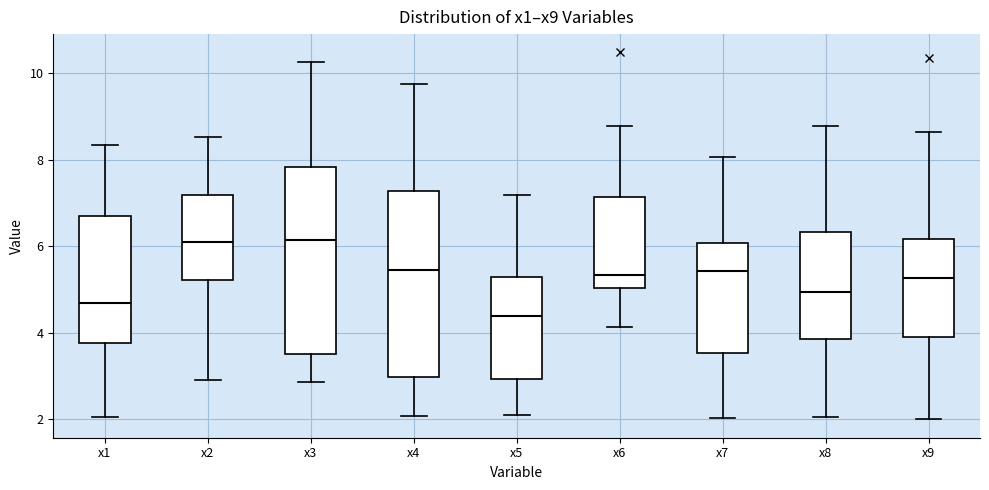

Reading left to right, read every box against the y-axis: the position of its median line, the range the box covers, and the ends of its whiskers. The values are not printed on the chart, so give them approximately, as read against the axis.

x1: median 4.8, box 3.8 to 6.8, whiskers 2.0 to 8.4
x2: median 6.0, box 5.2 to 7.2, whiskers 3.0 to 8.6
x3: median 6.2, box 3.6 to 7.8, whiskers 2.8 to 10.2
x4: median 5.4, box 3.0 to 7.2, whiskers 2.0 to 9.8
x5: median 4.4, box 3.0 to 5.2, whiskers 2.2 to 7.2
x6: median 5.4, box 5.0 to 7.2, whiskers 4.2 to 8.8
x7: median 5.4, box 3.6 to 6.0, whiskers 2.0 to 8.0
x8: median 5.0, box 3.8 to 6.4, whiskers 2.0 to 8.8
x9: median 5.2, box 4.0 to 6.2, whiskers 2.0 to 8.6